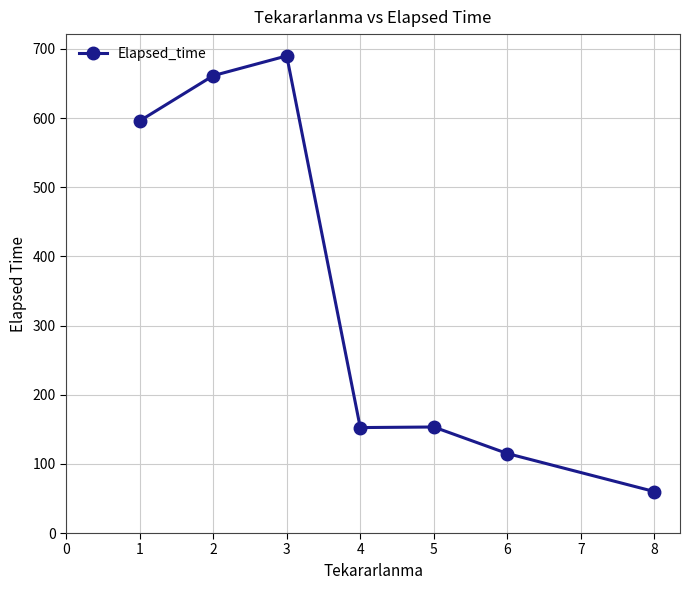

What is the greatest value displayed?

690.0